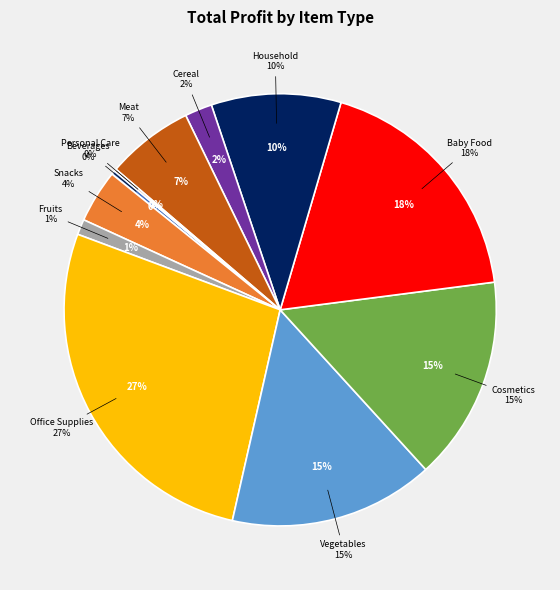

Which has a higher value, Office Supplies or Vegetables?

Office Supplies